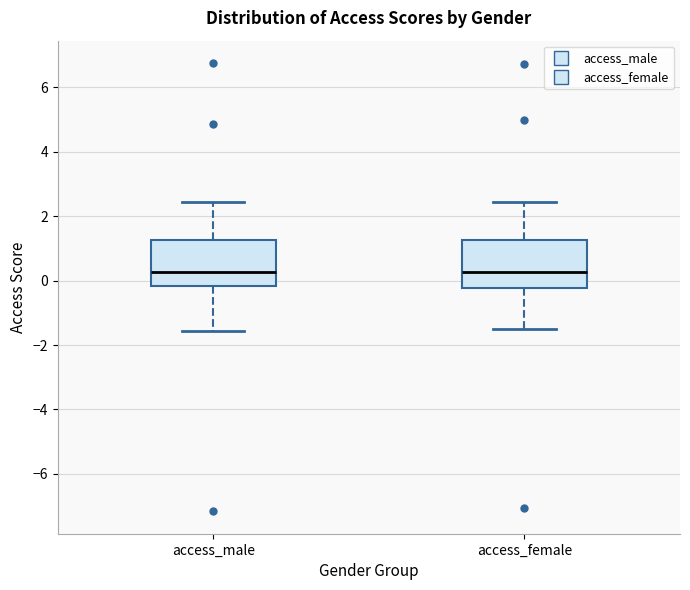

Reading left to right, transcribe this box plot: for each box, give where its median line is, the range the box spans, and where its two whiskers end, as read against the y-axis. The values are not printed on the chart, so give them approximately, as read against the axis.

access_male: median 0.2, box -0.2 to 1.2, whiskers -1.6 to 2.4
access_female: median 0.2, box -0.2 to 1.2, whiskers -1.6 to 2.4